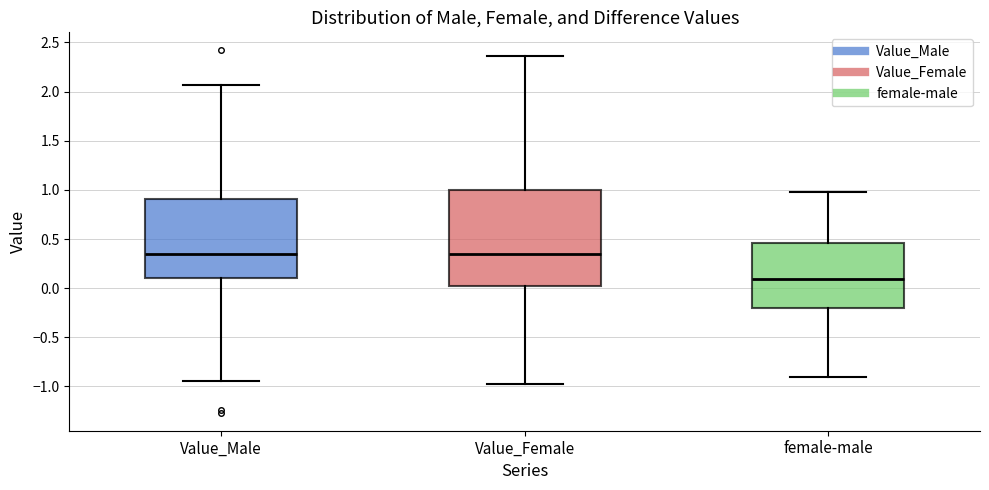

Comparing the boxes themselves (not the whiskers), which one is the tallest?

Value_Female